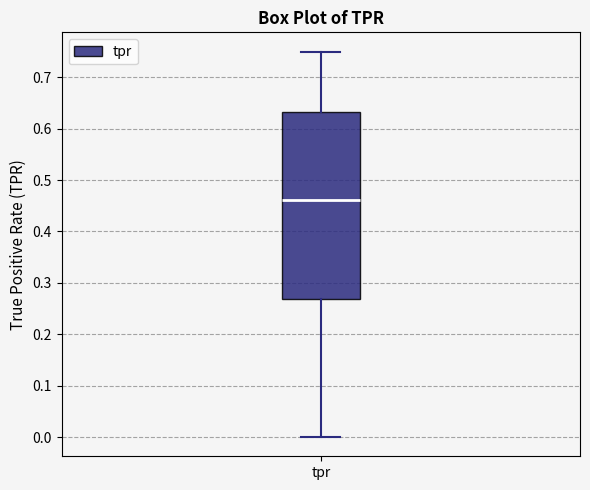

Transcribe this box plot: give where the median line is, the range the box spans, and where the two whiskers end, as read against the y-axis. The values are not printed on the chart, so give them approximately, as read against the axis.

median 0.46, box 0.27 to 0.63, whiskers 0.00 to 0.75